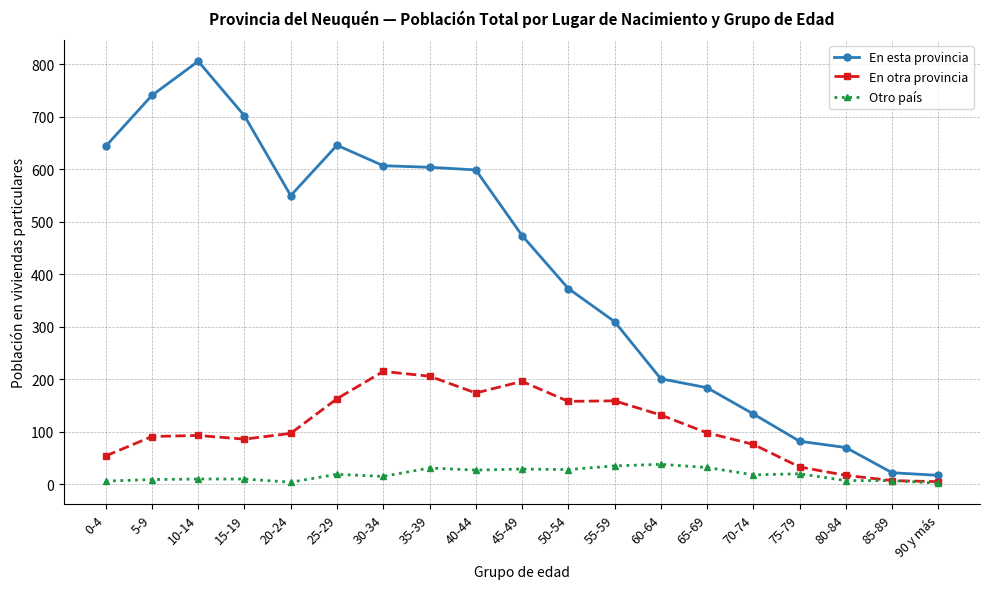

Which series has the widest spread of values?

En esta provincia